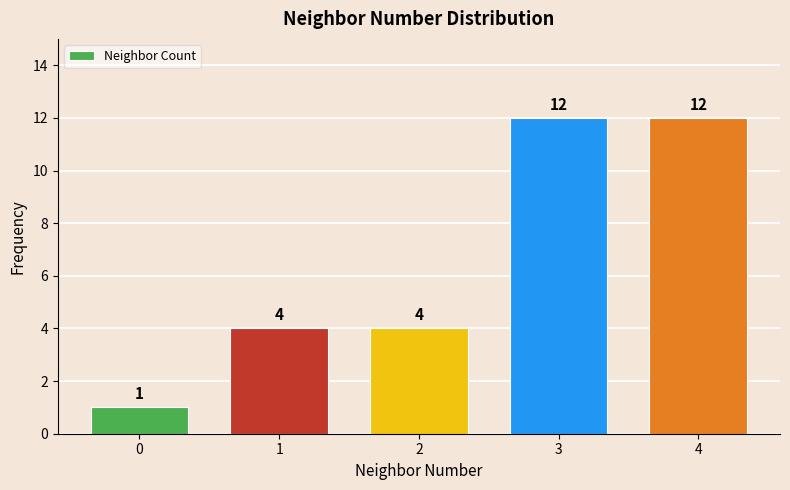

Reading left to right, list all the values displayed in this chart.

1	4	4	12	12